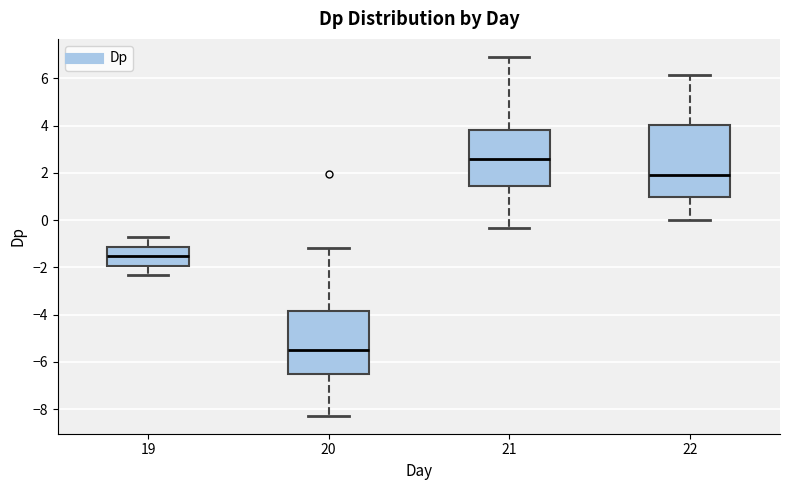

Which box has the highest median line?

21